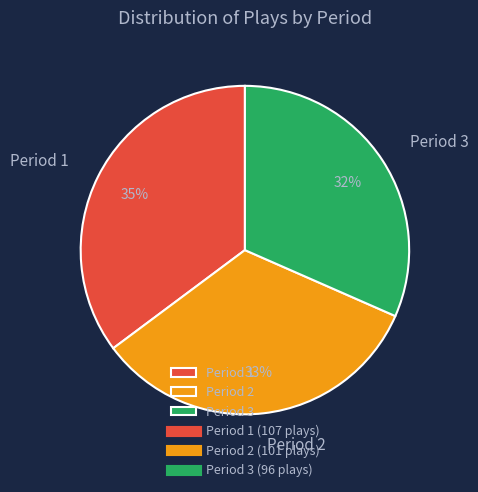

Rank the categories by value from highest to lowest.

Period 1, Period 2, Period 3